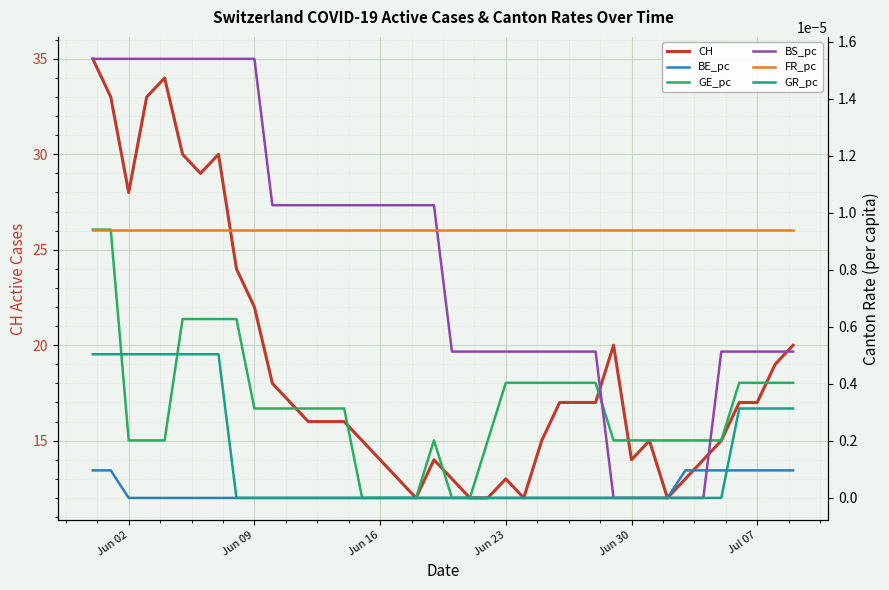

True or false: CH has a value of 6 at Jun 23.

False